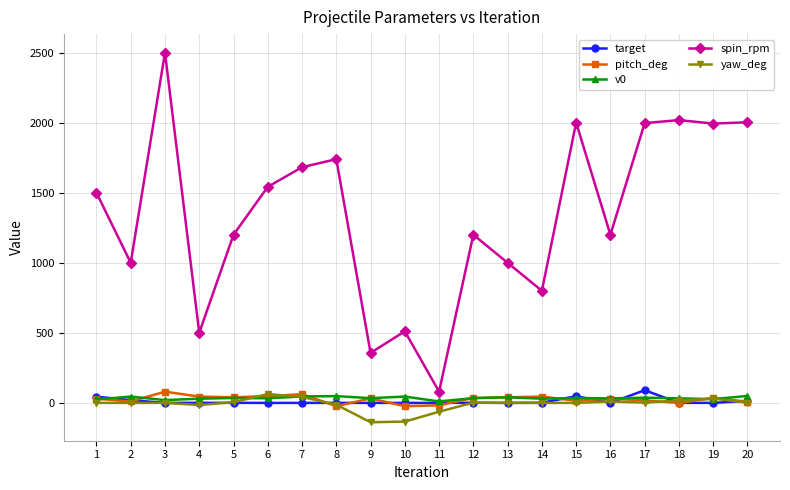

At which category is the sum across all series the highest?

3